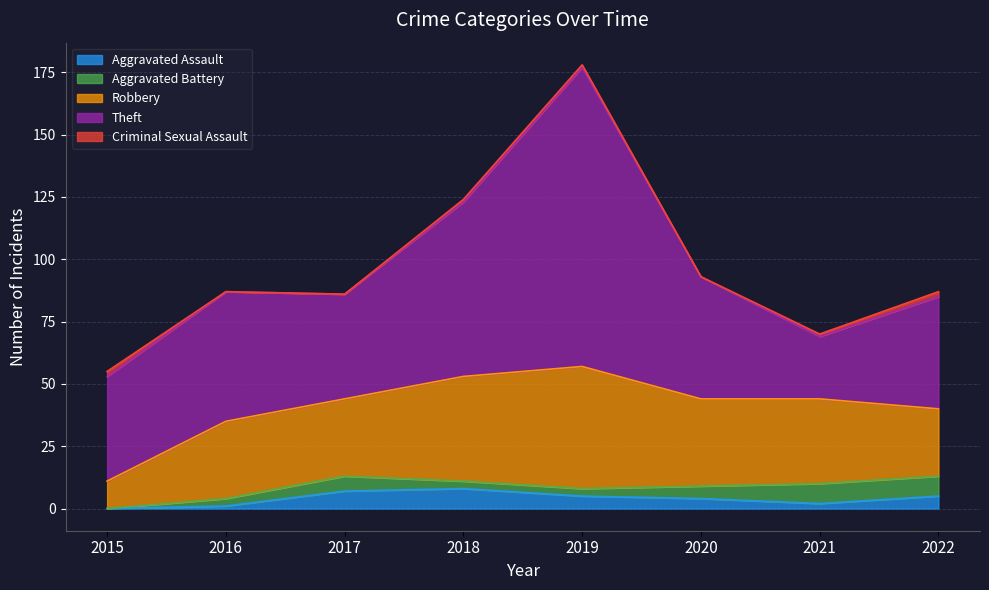

True or false: Aggravated Assault has a value of 2 at 2018.

False